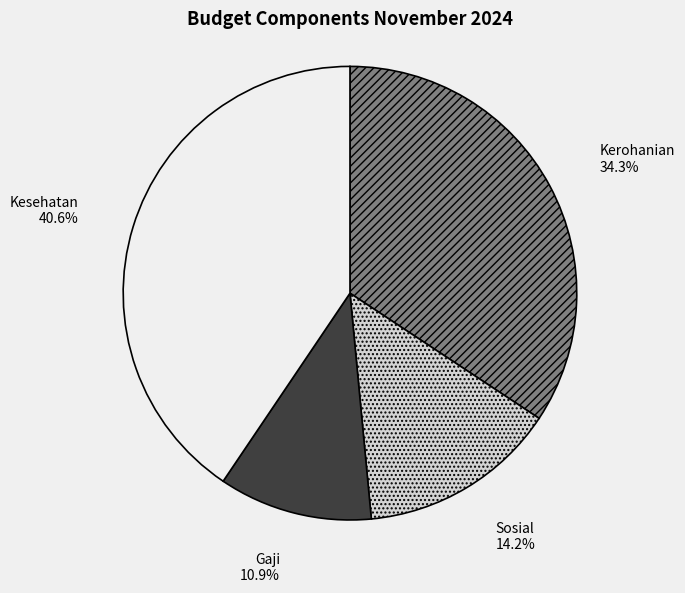

How many slices are in this pie chart?

4